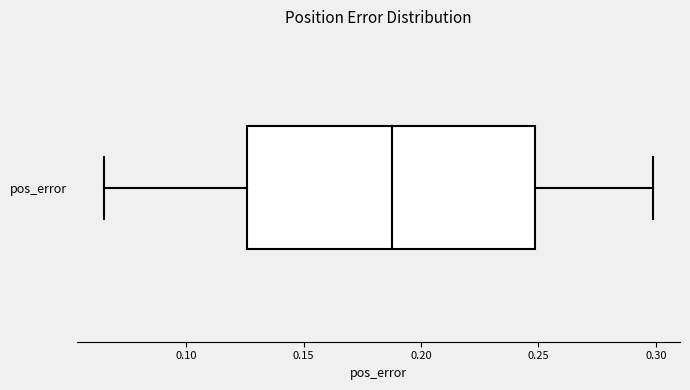

Where does the right whisker of the box for pos_error end on the x-axis? The values are not printed on the chart, so give them approximately, as read against the axis.

0.300